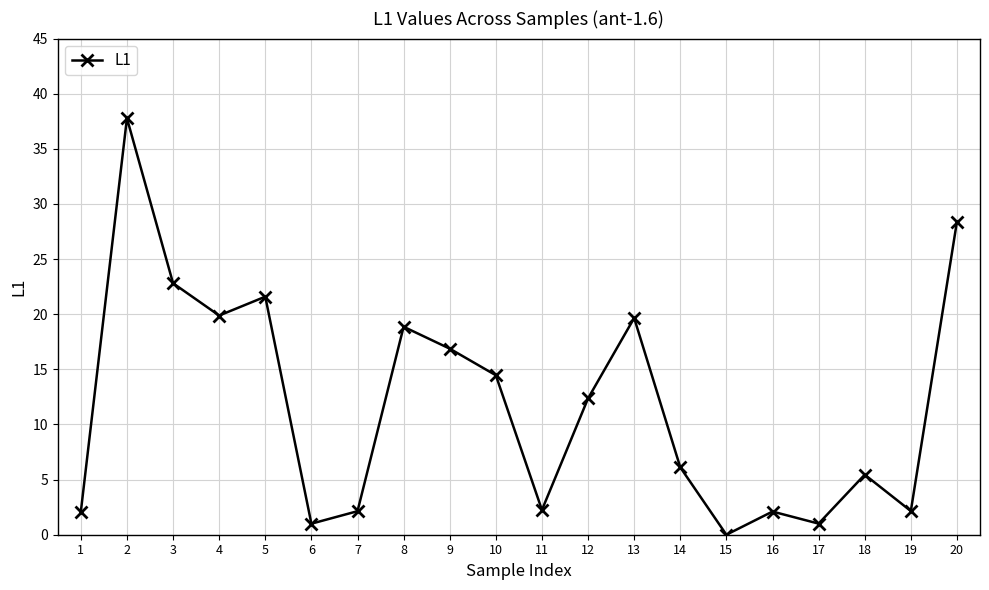

Which has a higher value, 11 or 14?

14